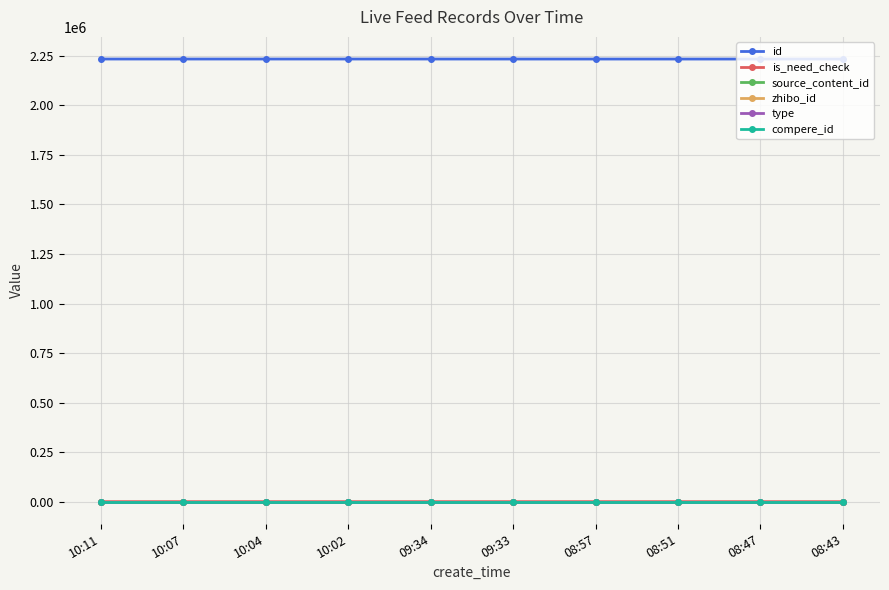

What is the difference between the id values at 08:47 and 09:33?

47